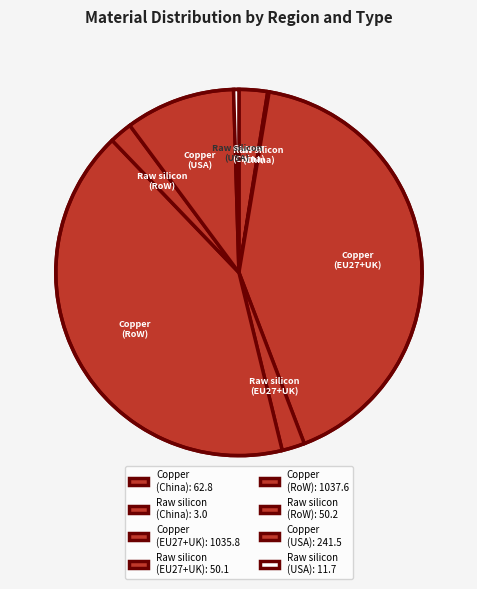

Is it true that Copper (China) is 3% of the pie?

True